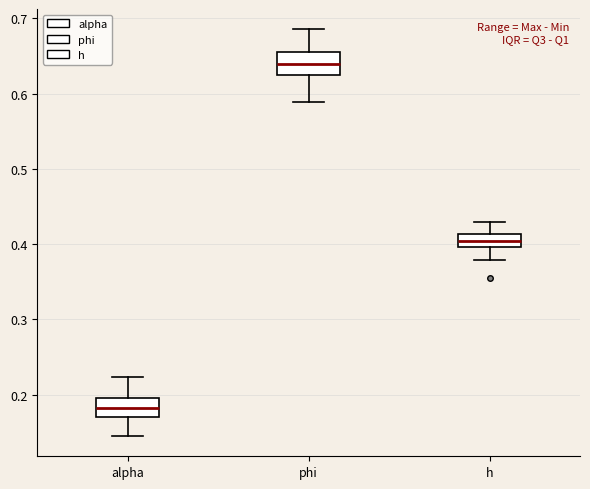

Which box has the lowest median line?

alpha